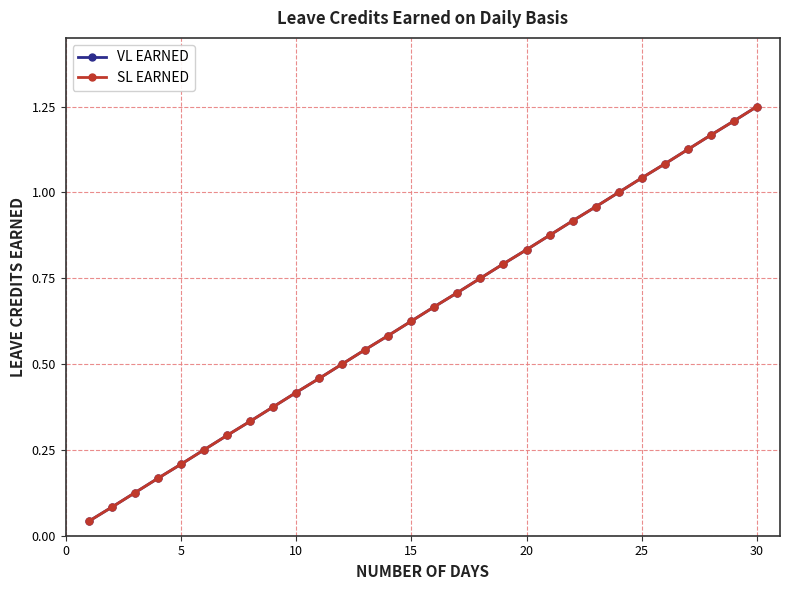

Does the chart have visible grid lines?

Yes